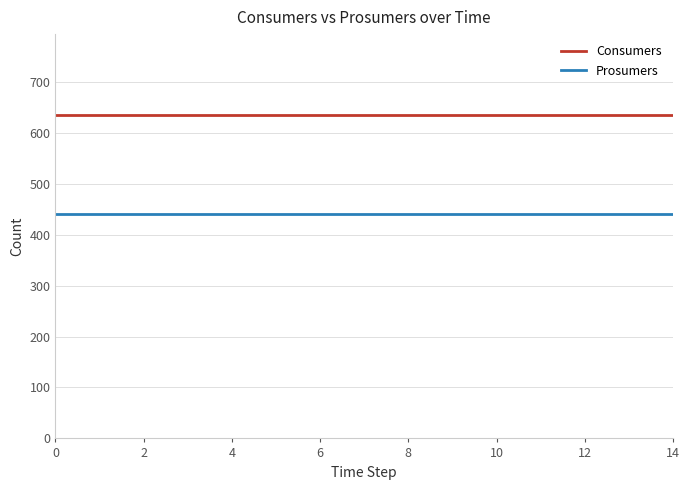

Which series has the largest total across all categories?

Consumers